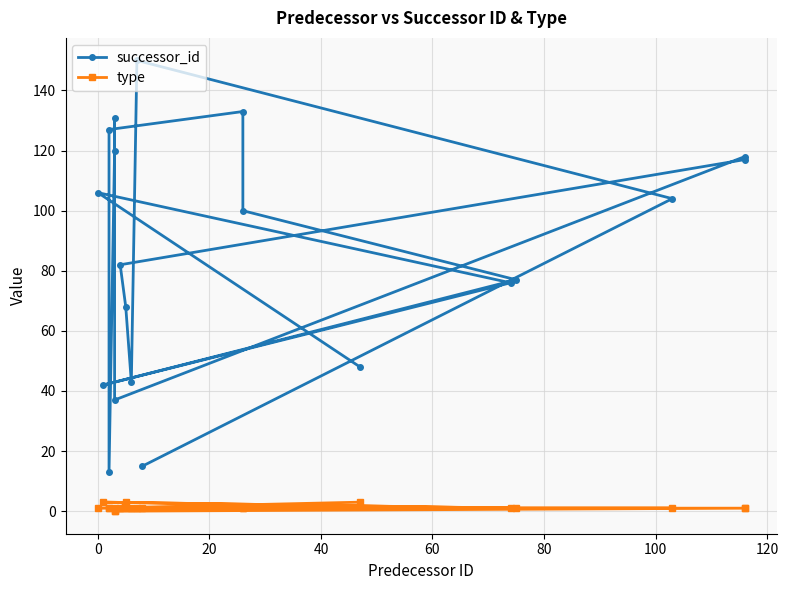

How many interior local peaks does the successor_id series have?

5